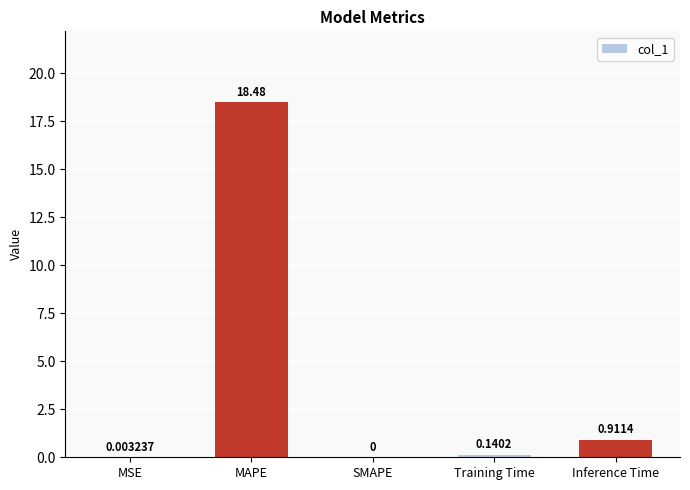

At which label is the value closest to 9?

Inference Time